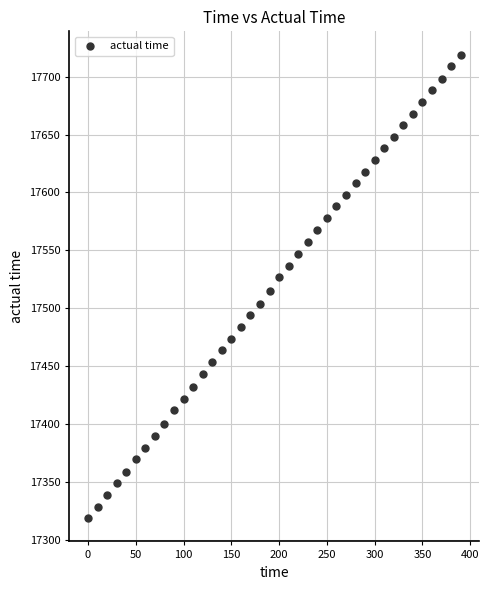

What is the range of Y values (max minus min)?

400